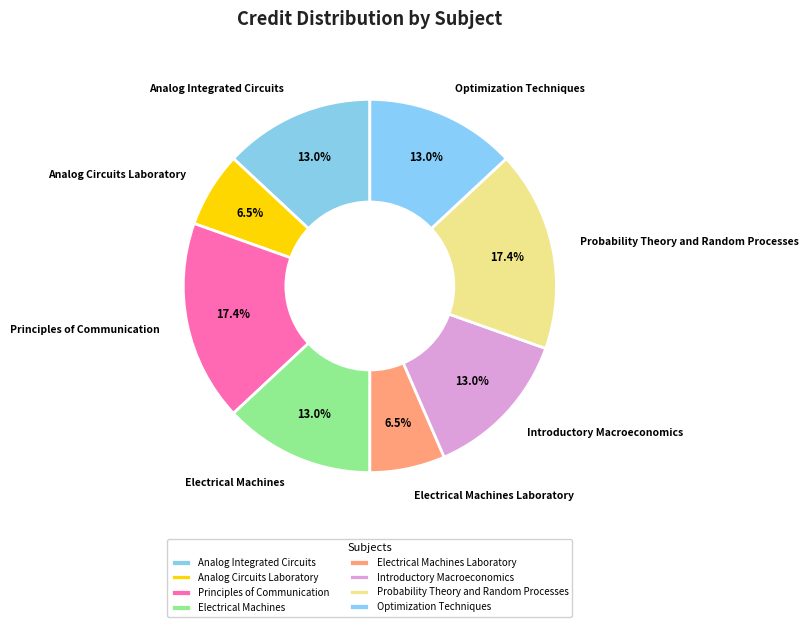

Is there a majority slice in this chart?

No